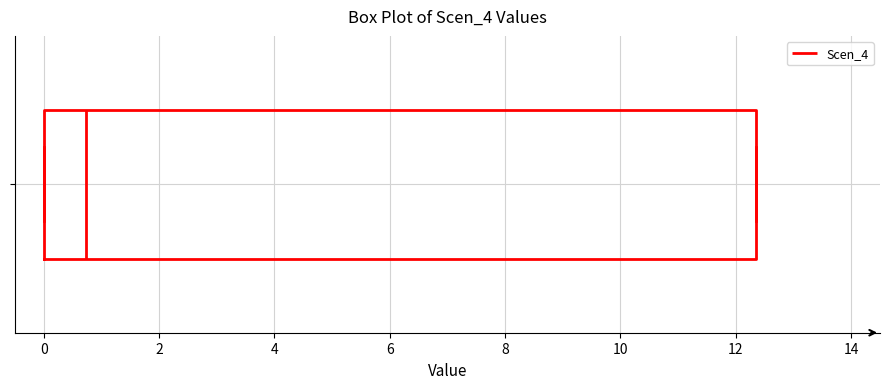

Where is the right edge of the box on the x-axis? The values are not printed on the chart, so give them approximately, as read against the axis.

12.4